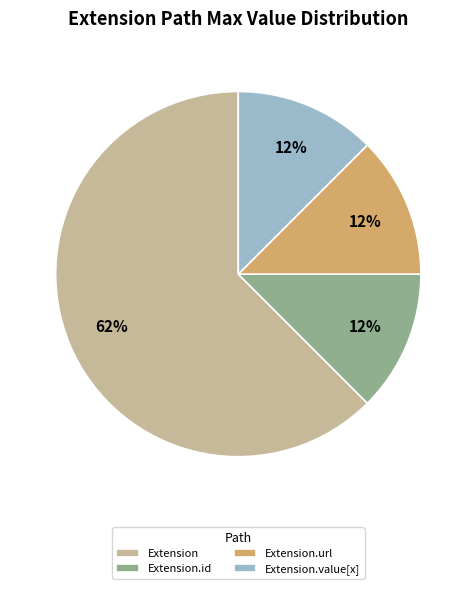

True or false: Extension.url accounts for 99% of the total.

False